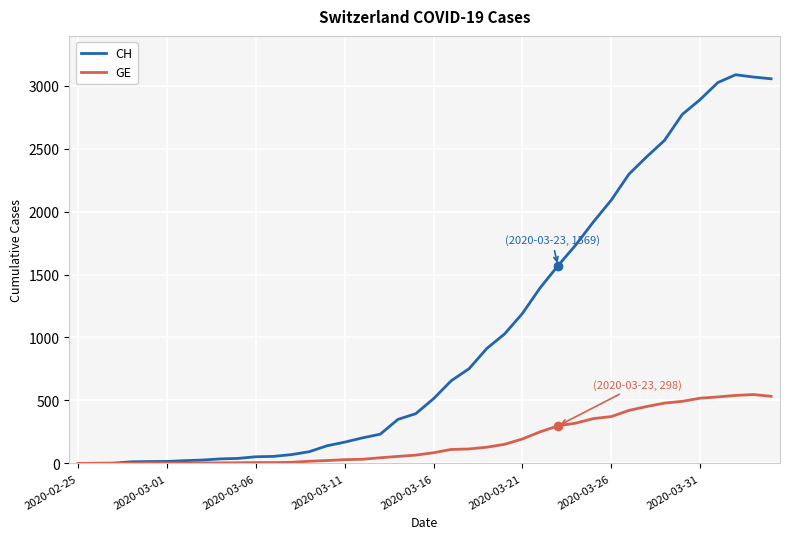

What is the difference between the maximum and second lowest values in the CH series?

3085